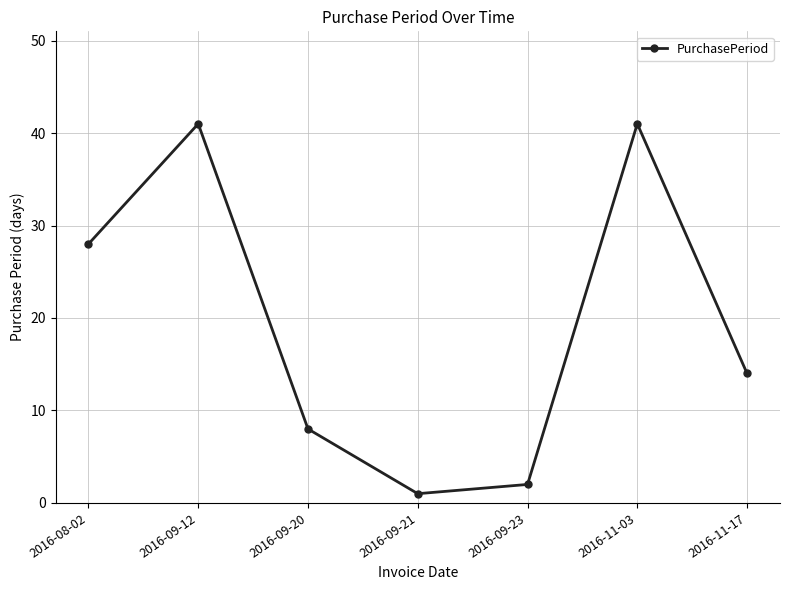

How many categories are shown in the chart?

7